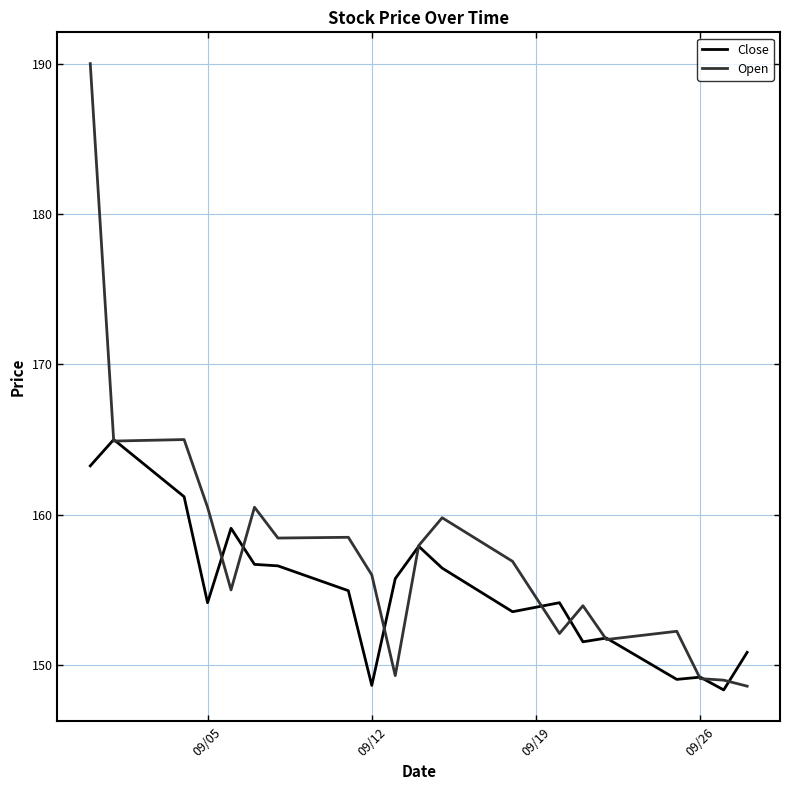

Count the number of categories in the chart.

20